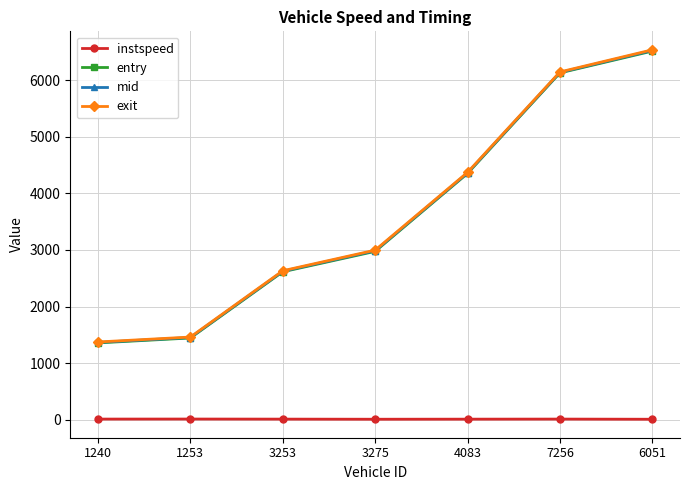

Which series changed the most between 3253 and 4083?

exit